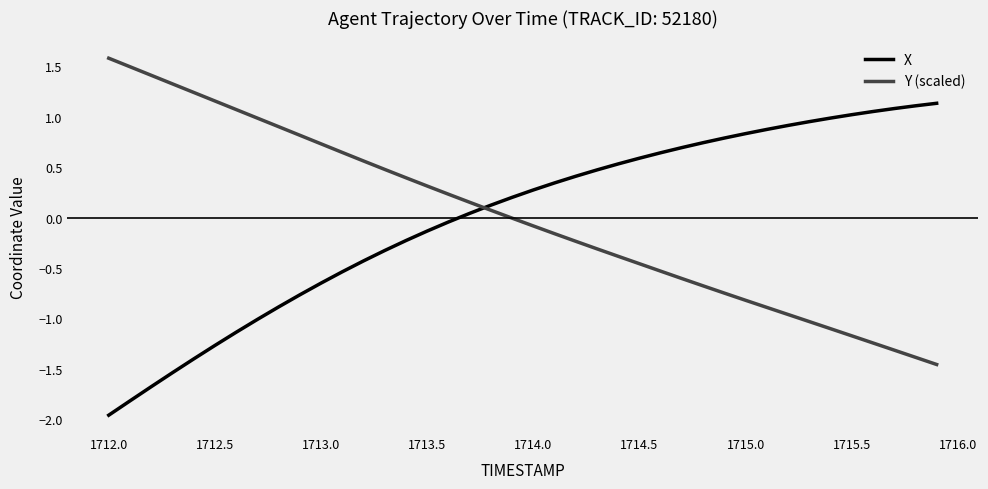

How many distinct data groups are displayed?

2